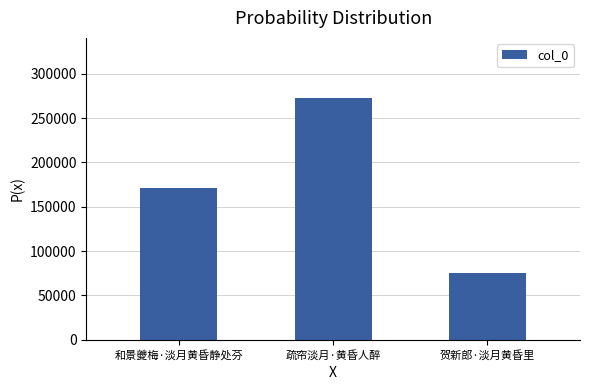

What is the sum of all values?

518992